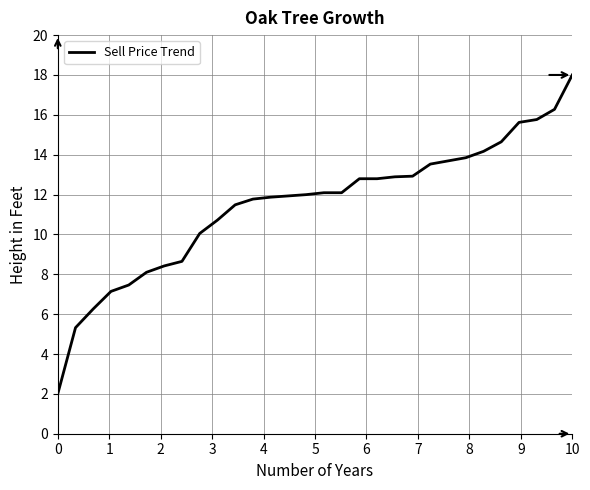

Does the chart have visible grid lines?

Yes